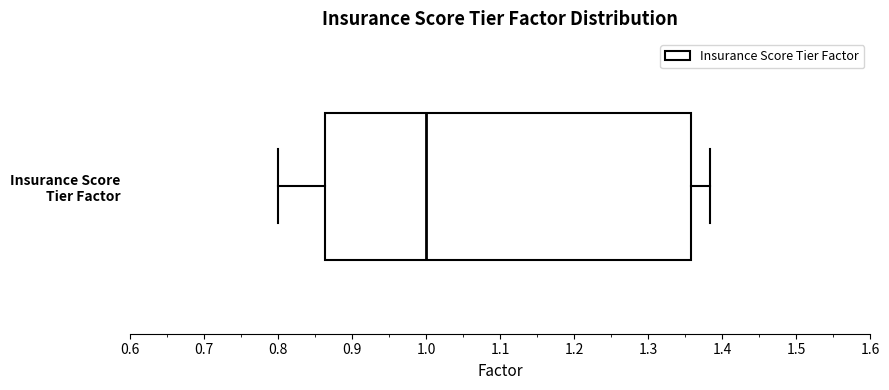

Where does the median line of the box for Insurance Score Tier Factor sit on the x-axis? The values are not printed on the chart, so give them approximately, as read against the axis.

1.00